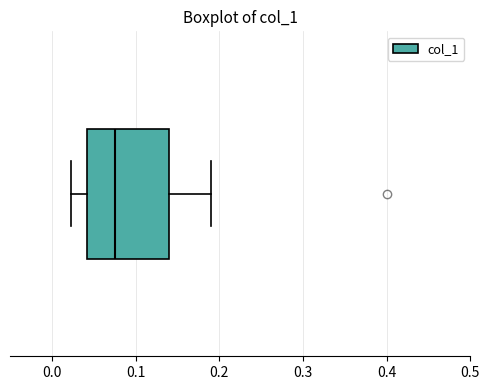

Where is the right edge of the box on the x-axis? The values are not printed on the chart, so give them approximately, as read against the axis.

0.14